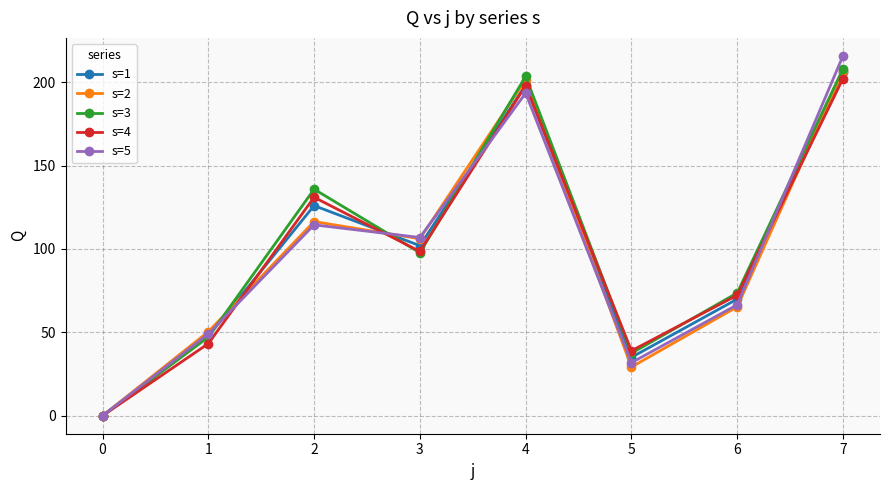

What is the greatest value displayed?

215.7